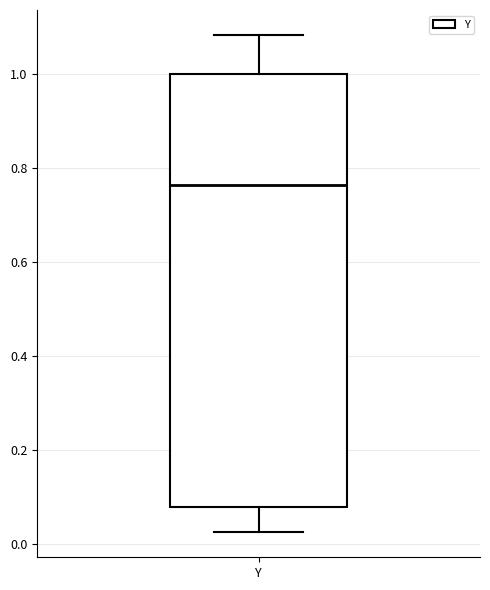

Transcribe this box plot: give where the median line is, the range the box spans, and where the two whiskers end, as read against the y-axis. The values are not printed on the chart, so give them approximately, as read against the axis.

median 0.76, box 0.08 to 1.00, whiskers 0.02 to 1.08